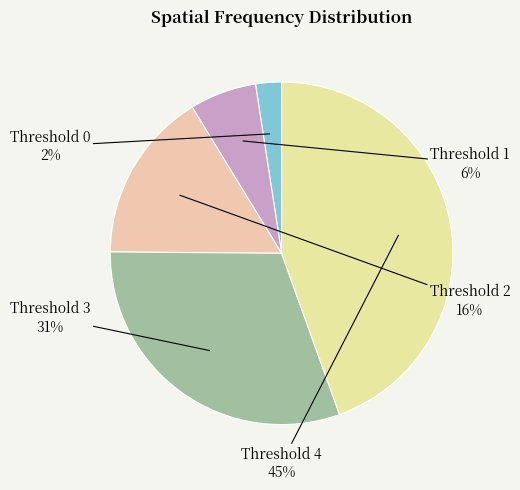

Count the number of slices in the pie.

5